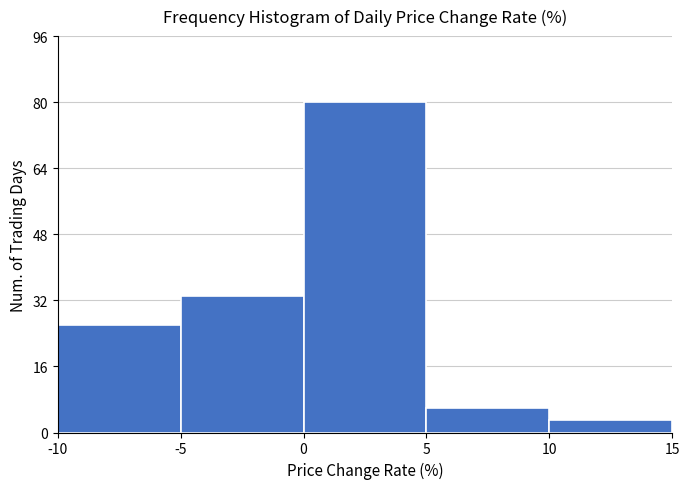

Reading left to right, list every bar in this chart as the range it spans on the x-axis followed by its height. The values are not printed on the chart, so give them approximately, as read against the axis.

-10 to -5: 26
-5 to 0: 34
0 to 5: 80
5 to 10: 6
10 to 15: 4